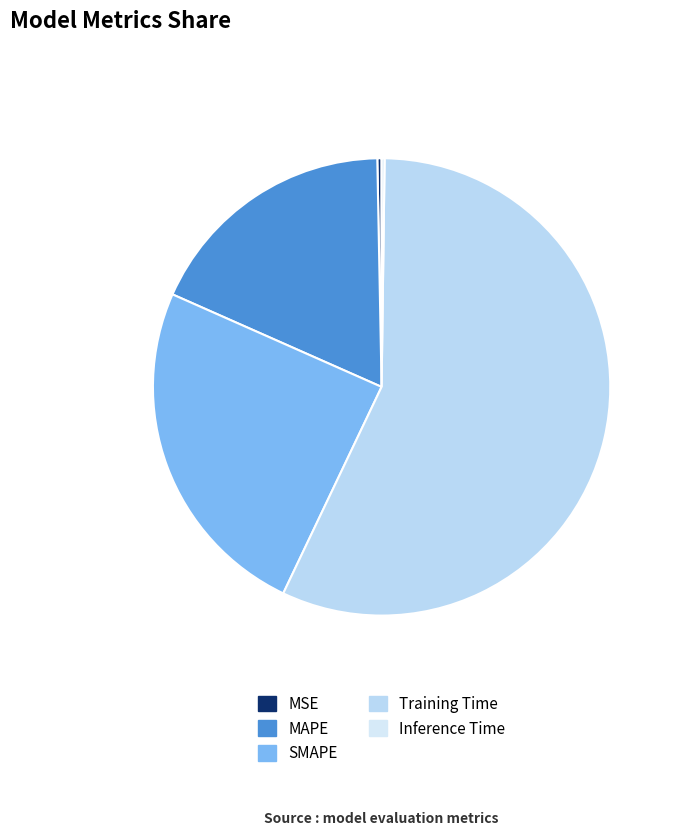

What percentage is the SMAPE slice, to the nearest percent?

25%